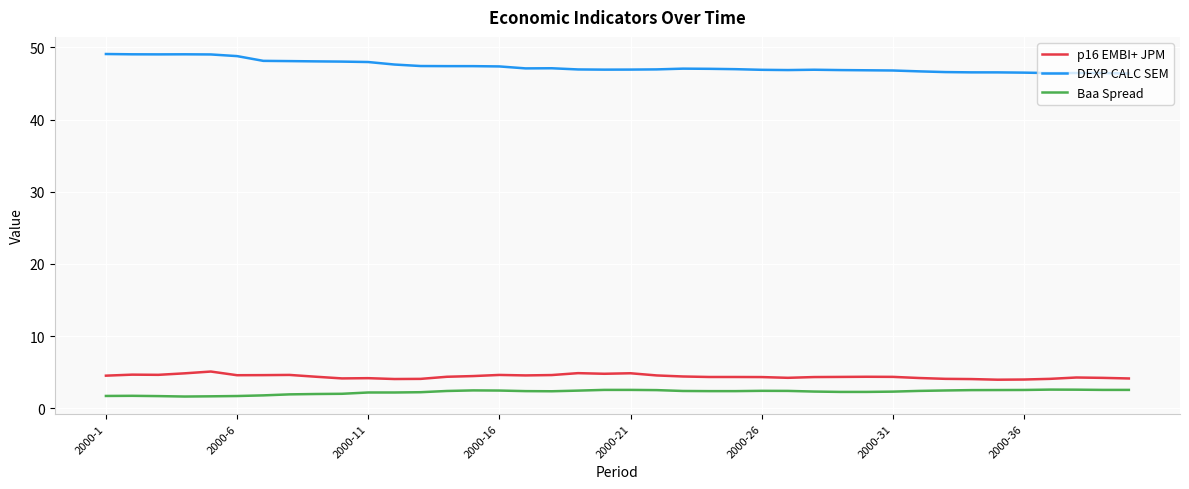

What is the minimum value shown in the chart?

1.6